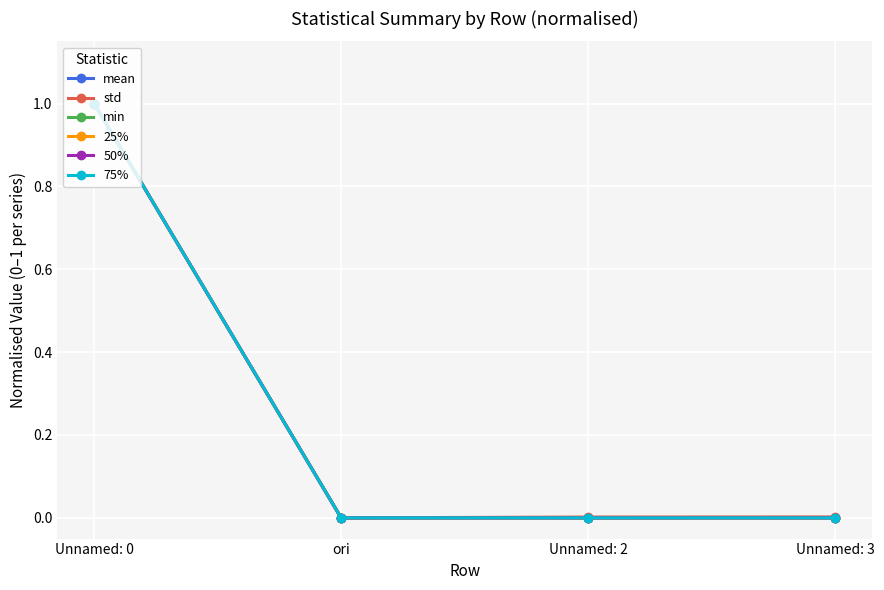

What is the total value across all series at Unnamed: 0?

6.0